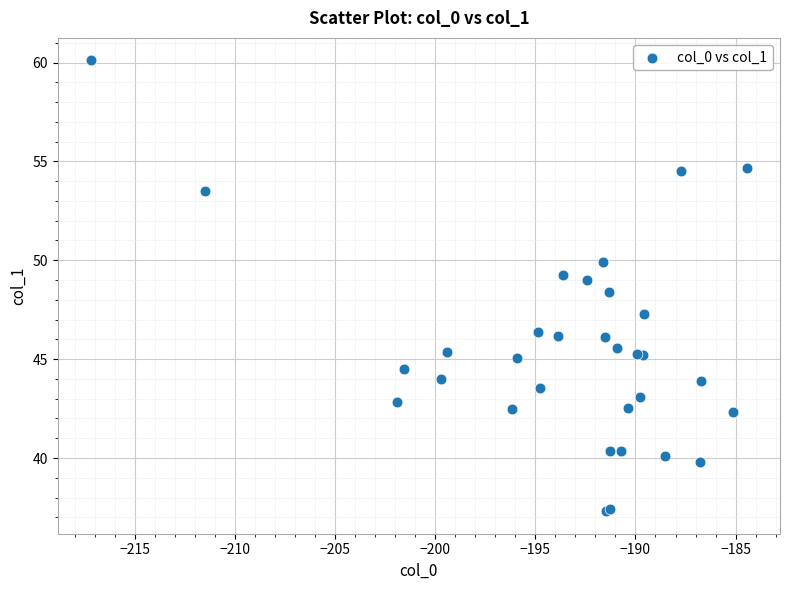

What Y value in the scatter plot is closest to 48?

48.4